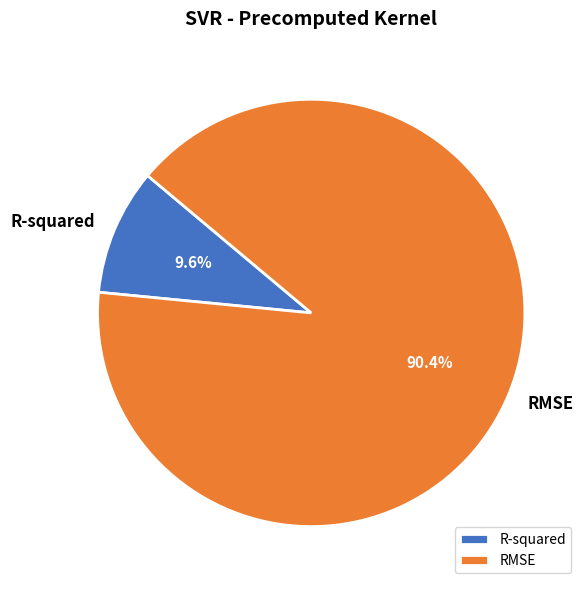

True or false: R-squared accounts for 1% of the total.

False